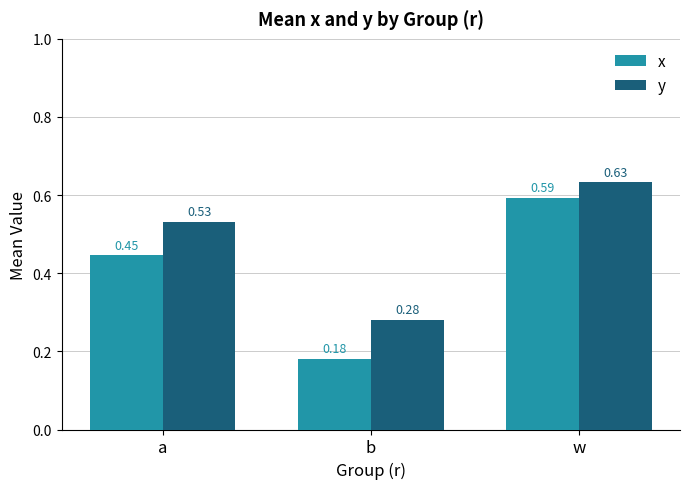

Which label corresponds to the smallest value in the chart?

b